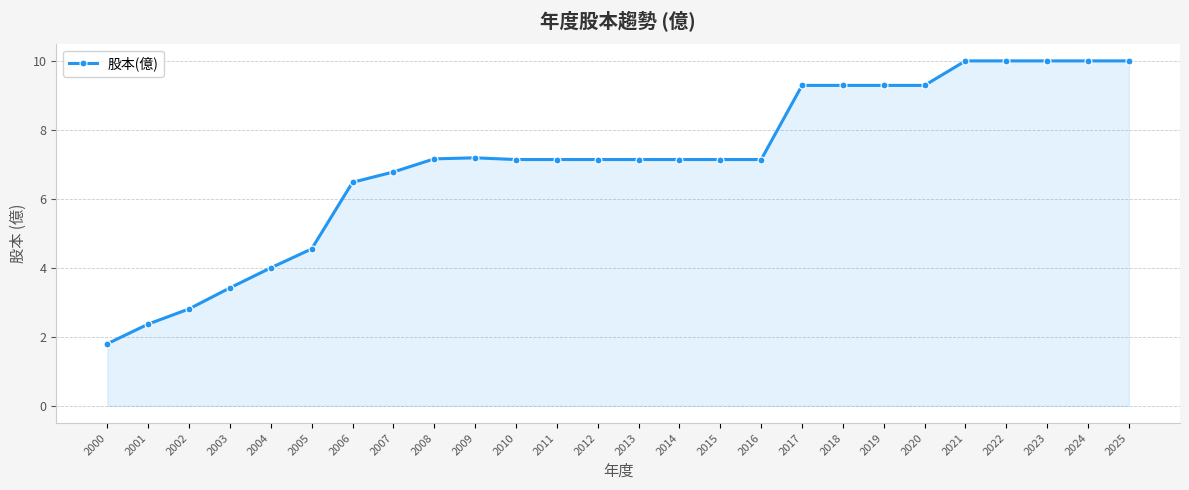

What is the sum of the values at 2016 and 2003?

10.6